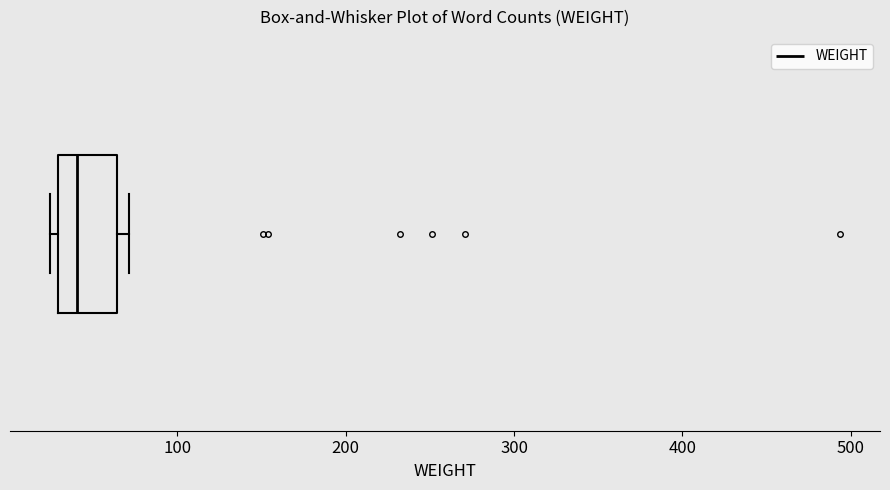

Where is the right edge of the box on the x-axis? The values are not printed on the chart, so give them approximately, as read against the axis.

60